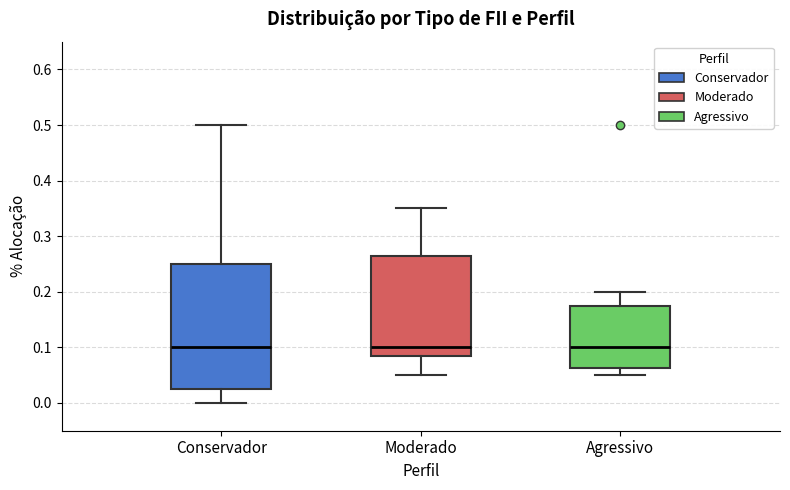

Reading left to right, read every box against the y-axis: the position of its median line, the range the box covers, and the ends of its whiskers. The values are not printed on the chart, so give them approximately, as read against the axis.

Conservador: median 0.10, box 0.03 to 0.25, whiskers 0.00 to 0.50
Moderado: median 0.10, box 0.09 to 0.27, whiskers 0.05 to 0.35
Agressivo: median 0.10, box 0.06 to 0.18, whiskers 0.05 to 0.20